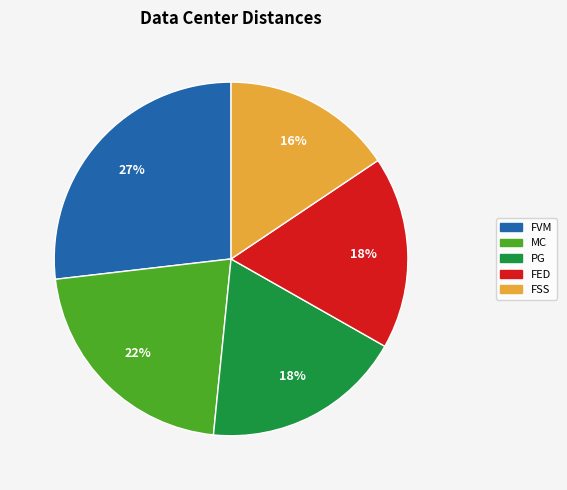

To the nearest percent, what portion does FSS represent?

16%